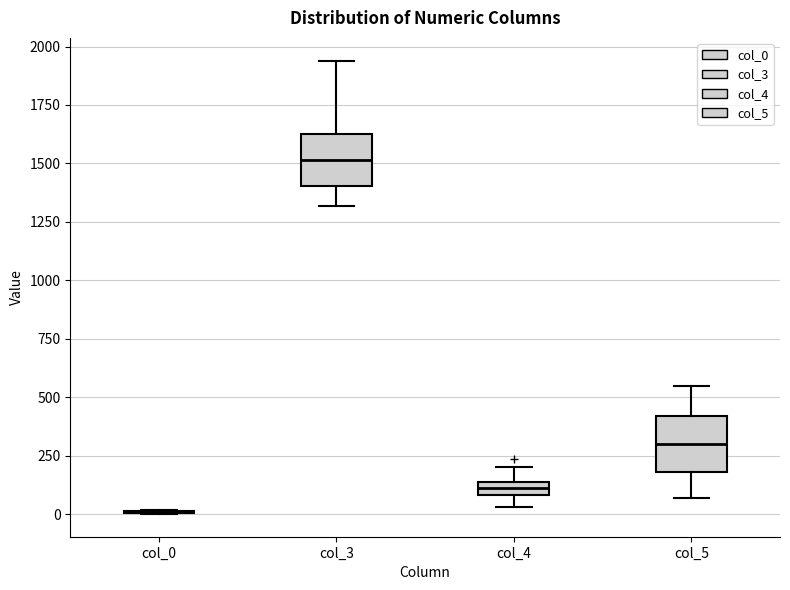

Where does the lower whisker of the box for col_3 end on the y-axis? The values are not printed on the chart, so give them approximately, as read against the axis.

1300